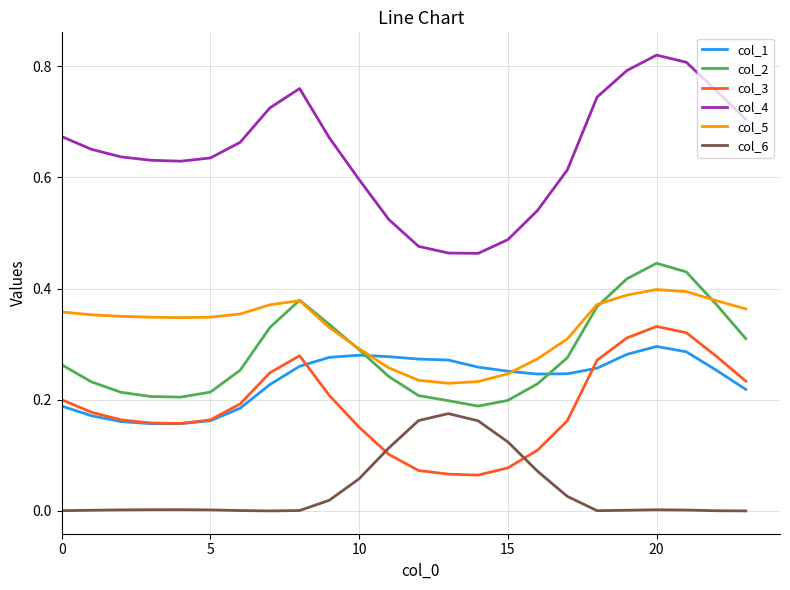

At how many categories does at least one series exceed 0?

24